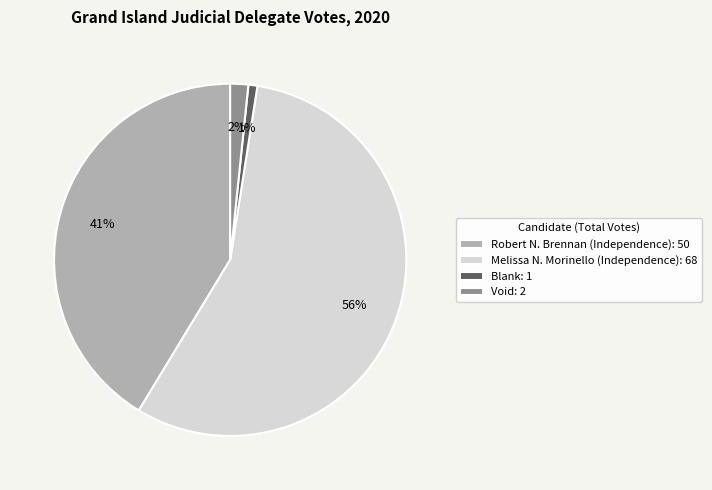

Combined, do Robert N. Brennan (Independence): 50 and Void: 2 account for over 50%?

No